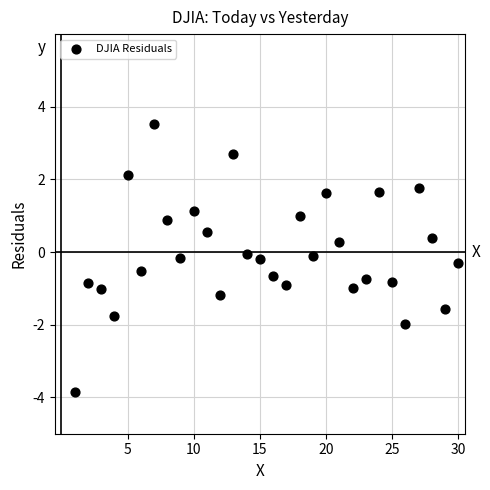

What is the range of Y values (max minus min)?

7.4